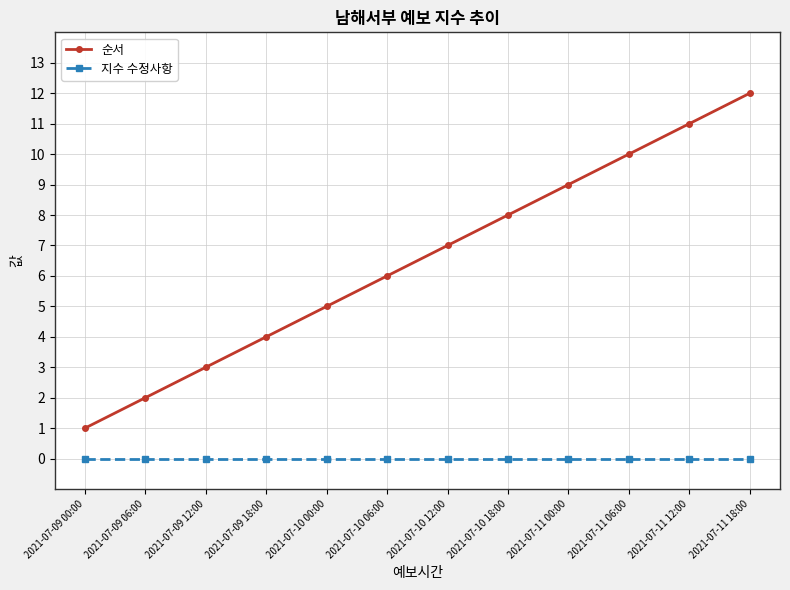

Rank the series by their maximum value, from highest to lowest.

순서, 지수 수정사항